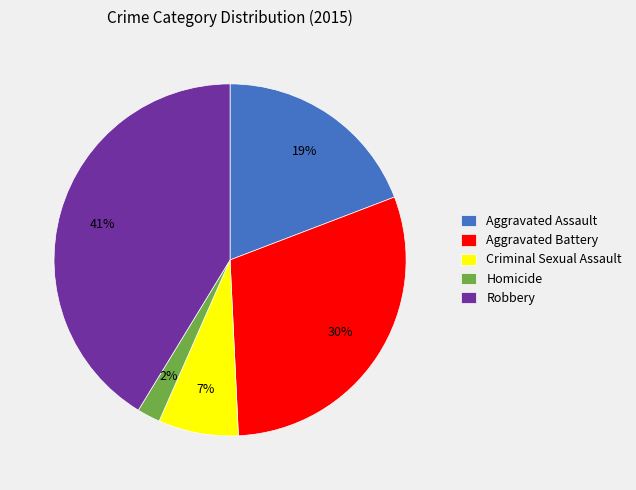

What is the ratio of the value at Homicide to the value at Criminal Sexual Assault?

0.3